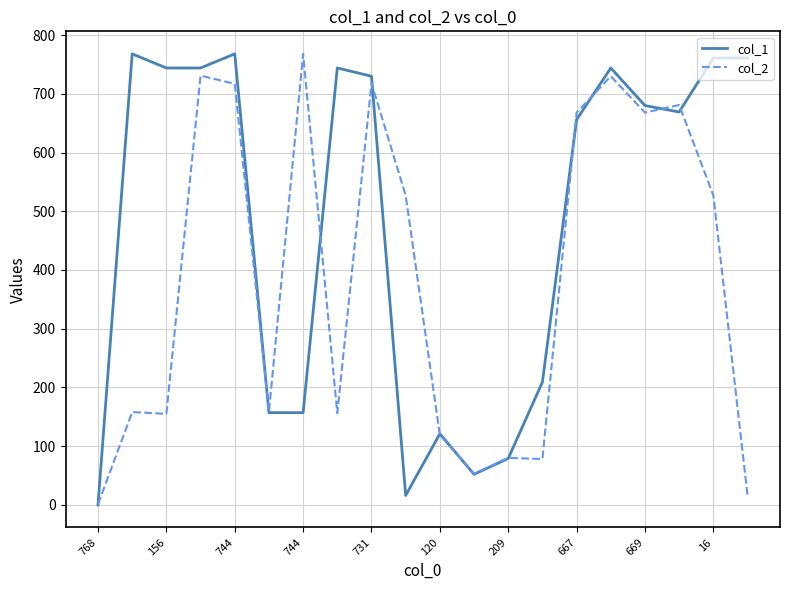

What is the maximum value shown in the chart?

768